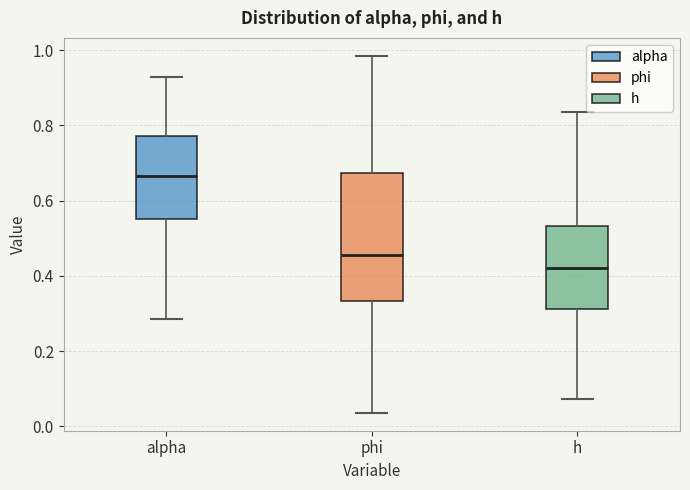

Reading left to right, read every box against the y-axis: the position of its median line, the range the box covers, and the ends of its whiskers. The values are not printed on the chart, so give them approximately, as read against the axis.

alpha: median 0.66, box 0.56 to 0.78, whiskers 0.28 to 0.92
phi: median 0.46, box 0.34 to 0.68, whiskers 0.04 to 0.98
h: median 0.42, box 0.32 to 0.54, whiskers 0.08 to 0.84